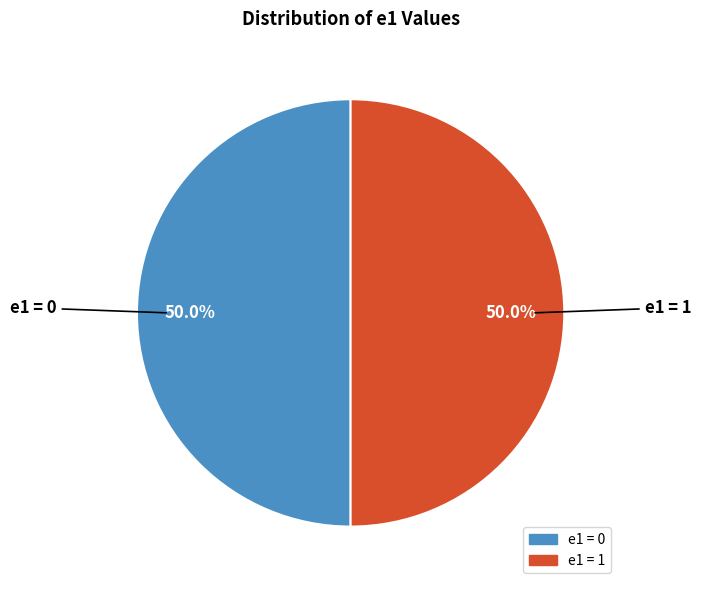

Count the number of slices in the pie.

2